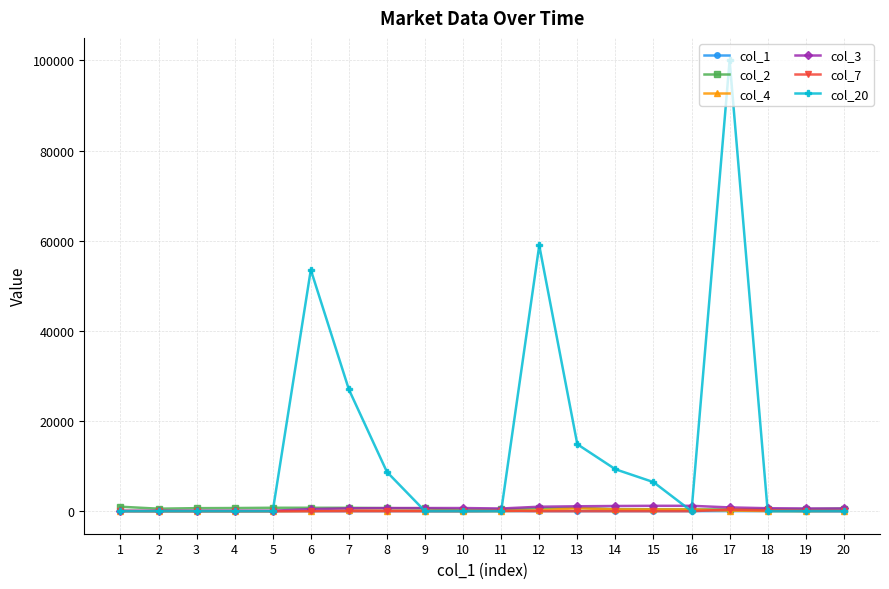

Which series has the largest total across all categories?

col_20